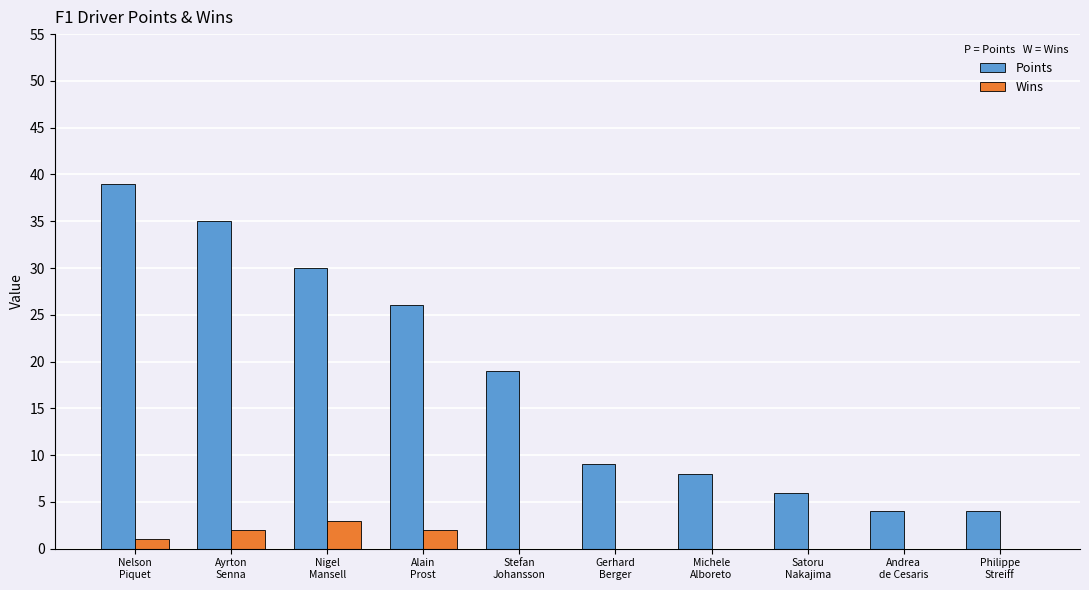

What is the highest value of the Points series?

39